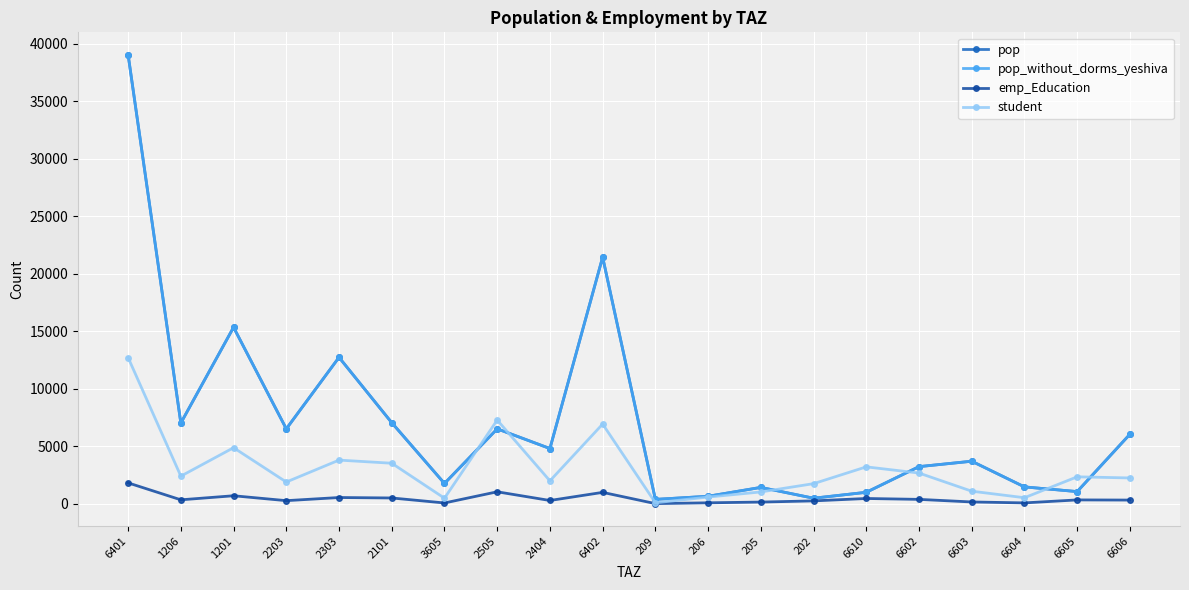

Is it true that pop equals 6514.2 at 2203?

True